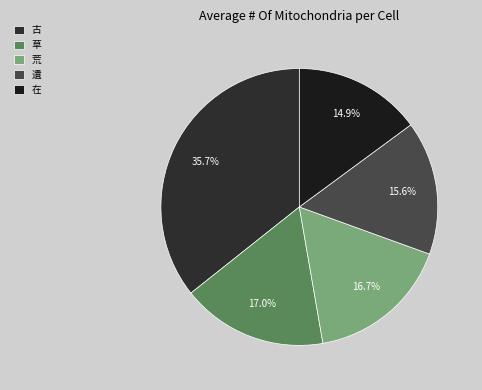

To the nearest percent, what is the combined percentage of 荒 and 在?

32%